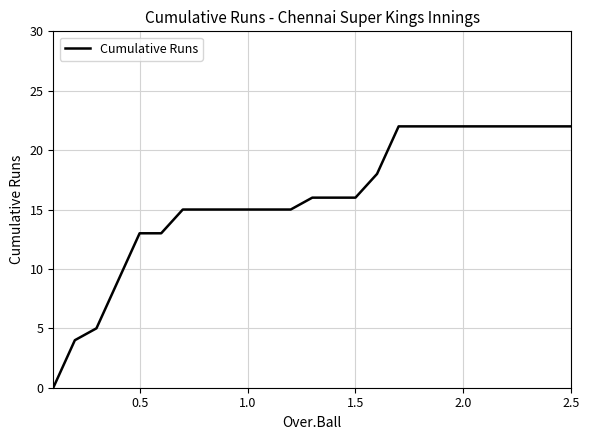

What is the difference between the maximum and minimum values?

22